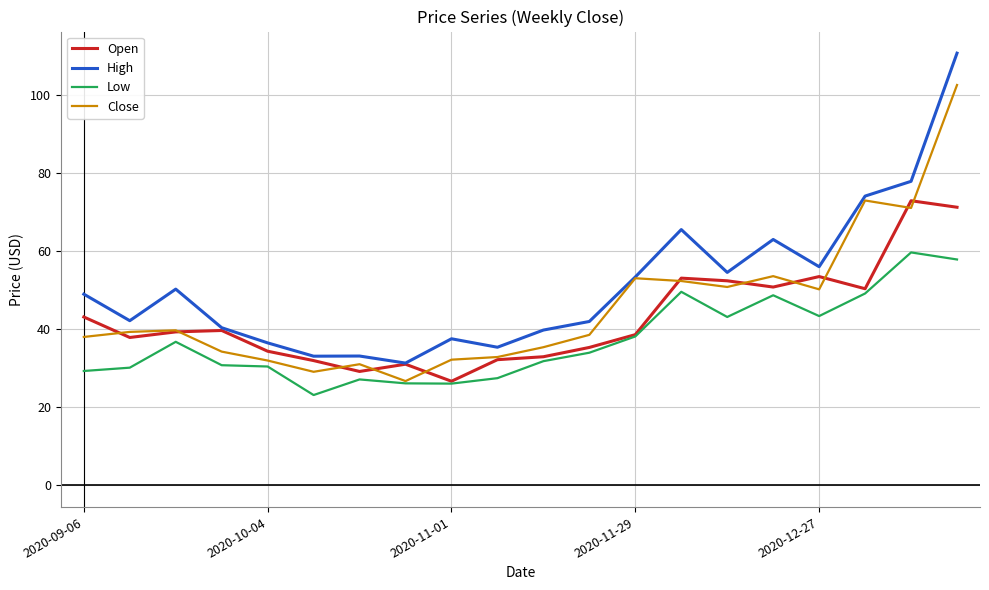

What is the maximum value for Open?

72.9